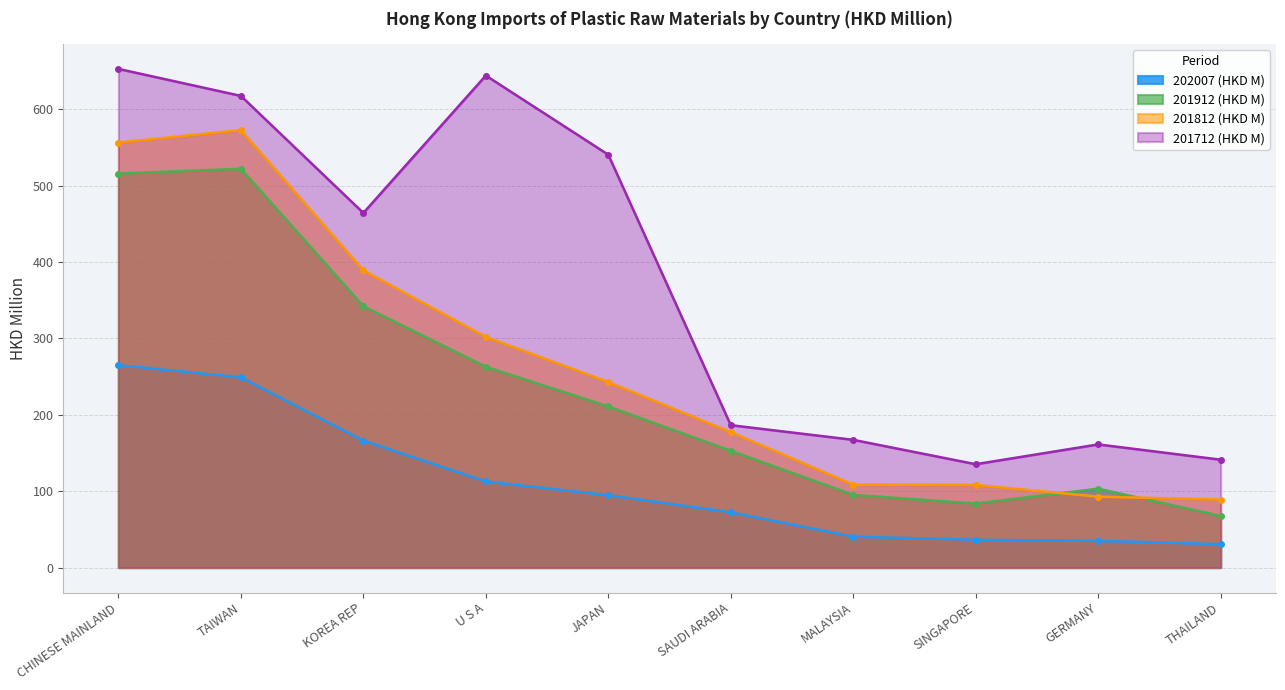

What is the label of the 10th point from the left?

THAILAND